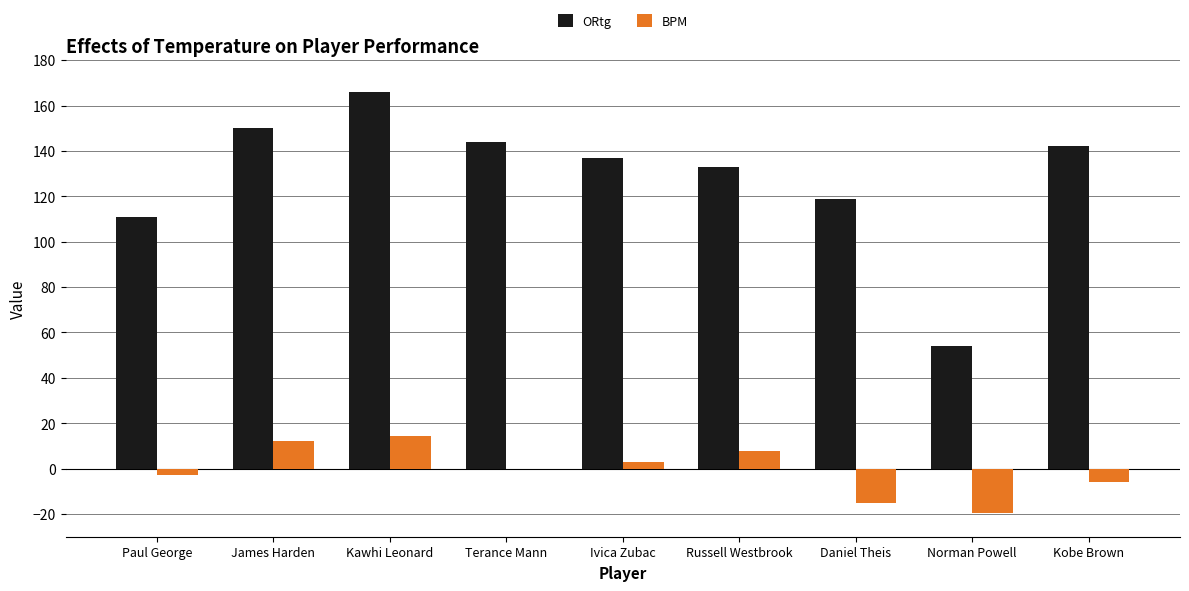

Which label corresponds to the largest value in the chart?

Kawhi Leonard